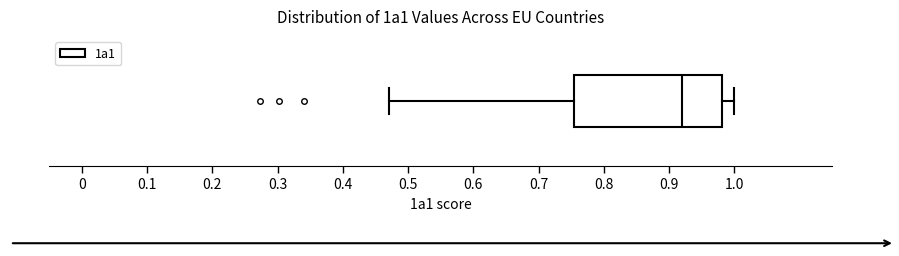

Where does the left whisker of the box end on the x-axis? The values are not printed on the chart, so give them approximately, as read against the axis.

0.47